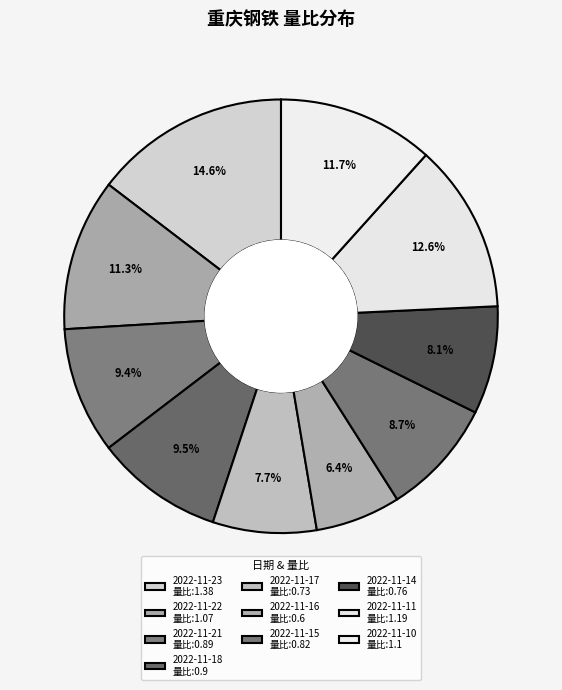

Is there any slice that represents more than half of the pie?

No